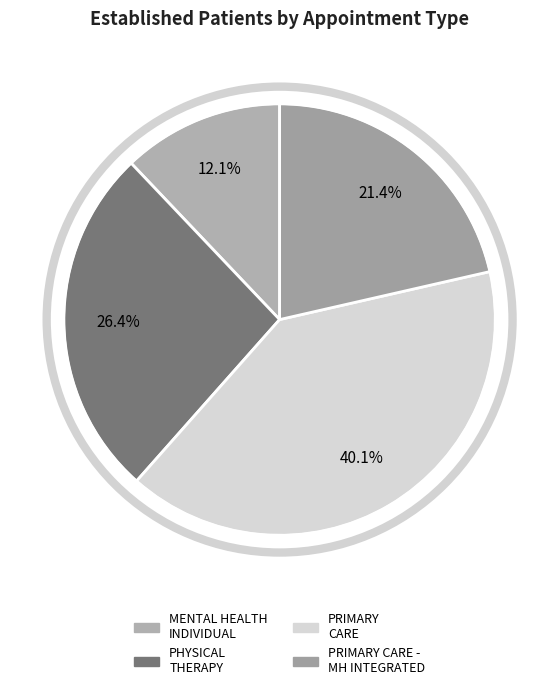

To the nearest percent, what is the difference between the largest and smallest slice percentages?

28%